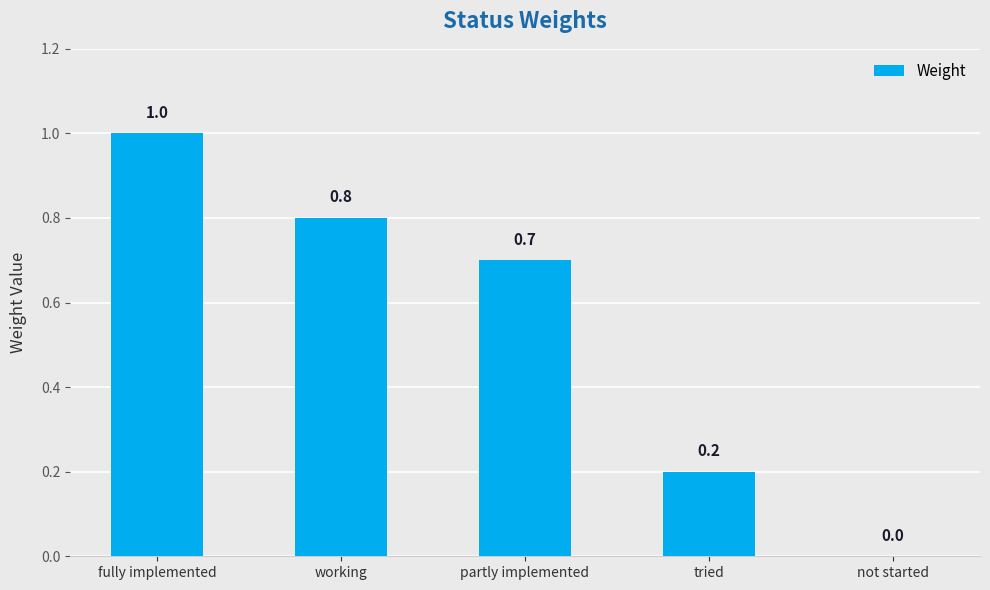

What is the sum of the values at tried and fully implemented?

1.2